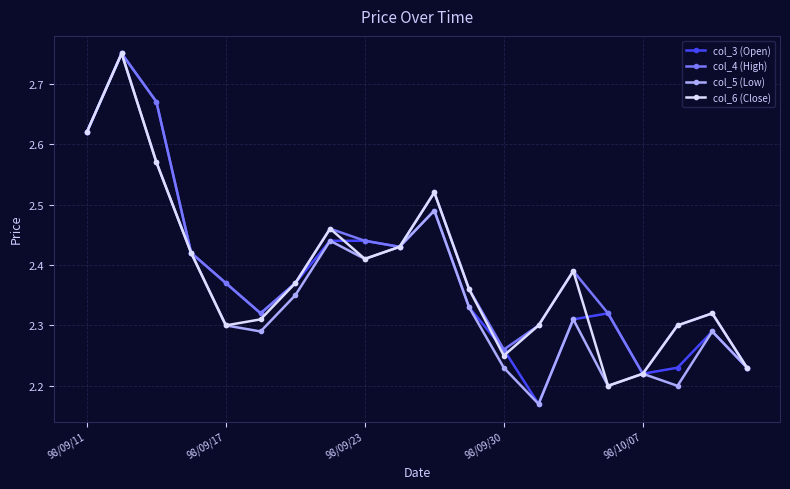

How many col_5 (Low) values are between 2 and 3?

20